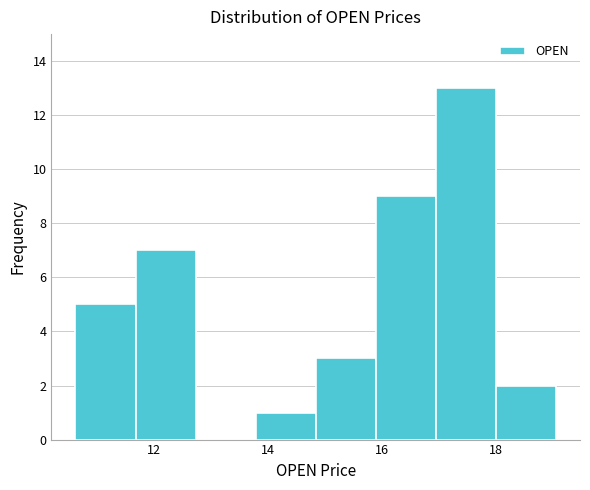

Over which range of the x-axis is the bar tallest?

17.0 to 18.0